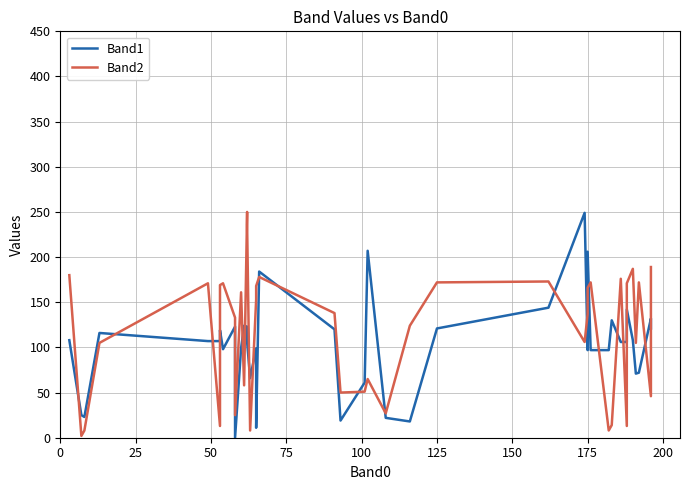

How many lines are shown in the chart?

2